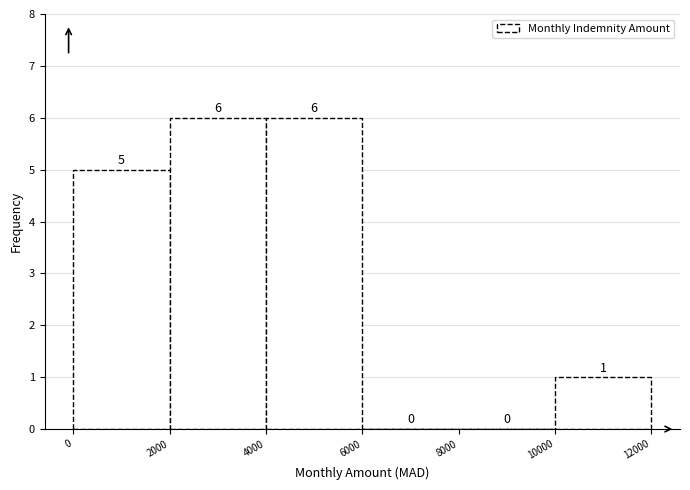

Reading left to right, transcribe this chart: for each bar, give the range it covers on the x-axis and its height.

0 to 2000: 5
2000 to 4000: 6
4000 to 6000: 6
6000 to 8000: 0
8000 to 10000: 0
10000 to 12000: 1